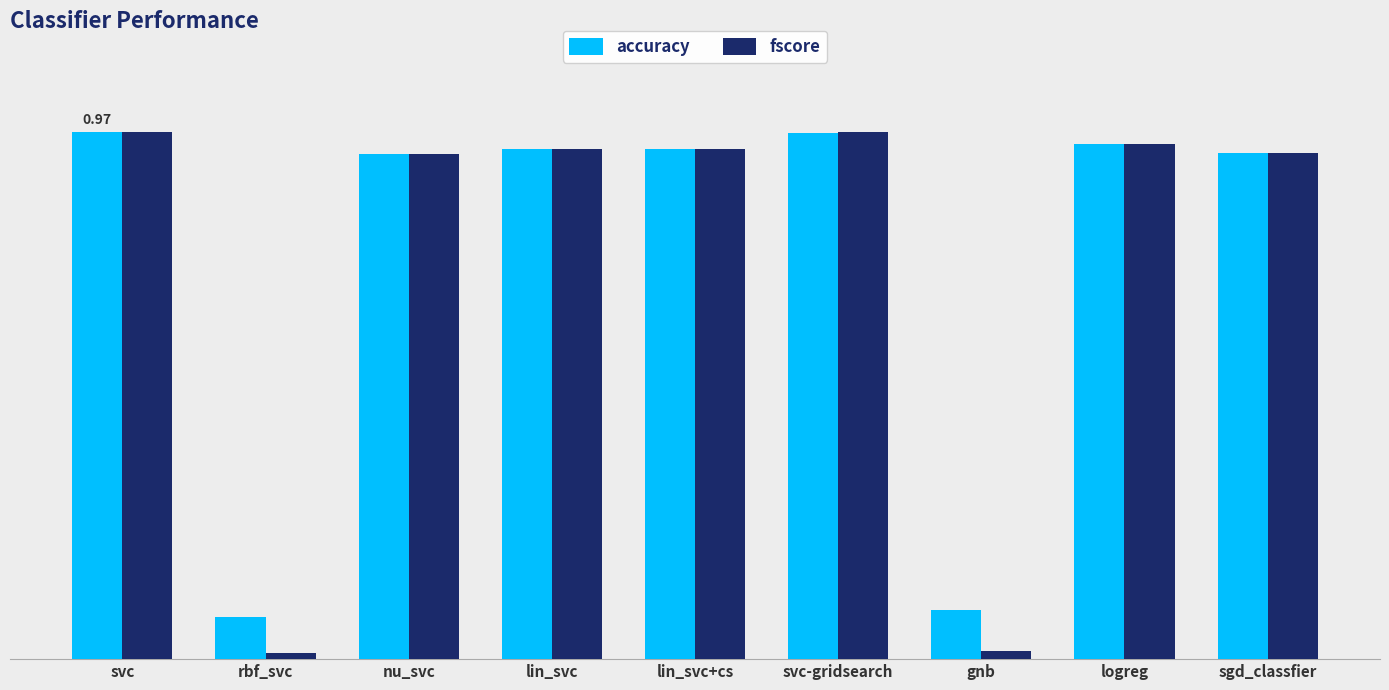

Which series has the largest total across all categories?

accuracy